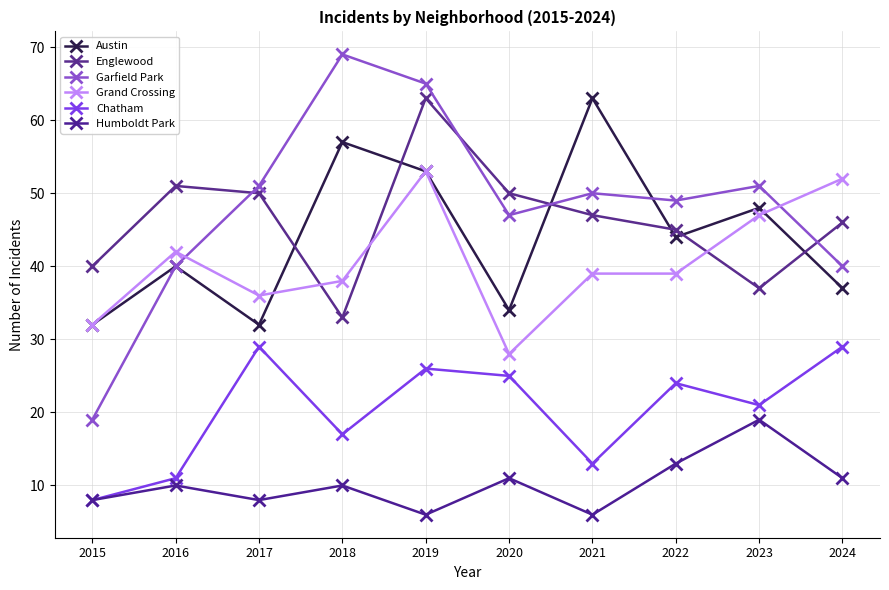

What is the value of the Chatham point at the 8th from the left?

24